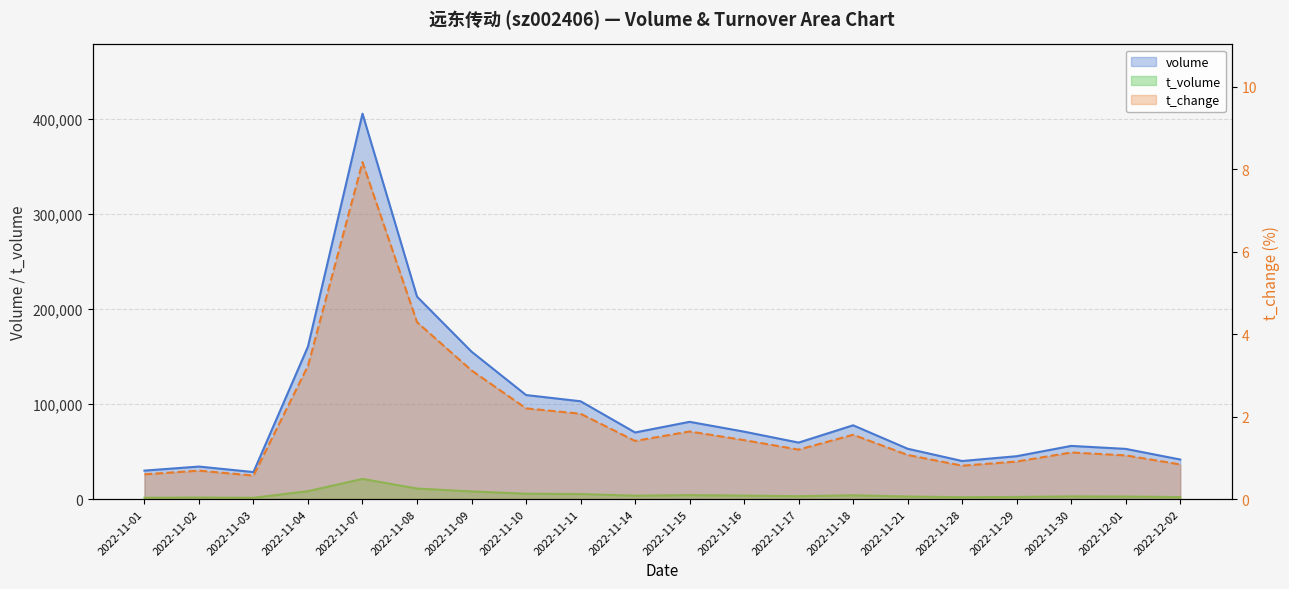

True or false: t_change and volume intersect in this chart.

False